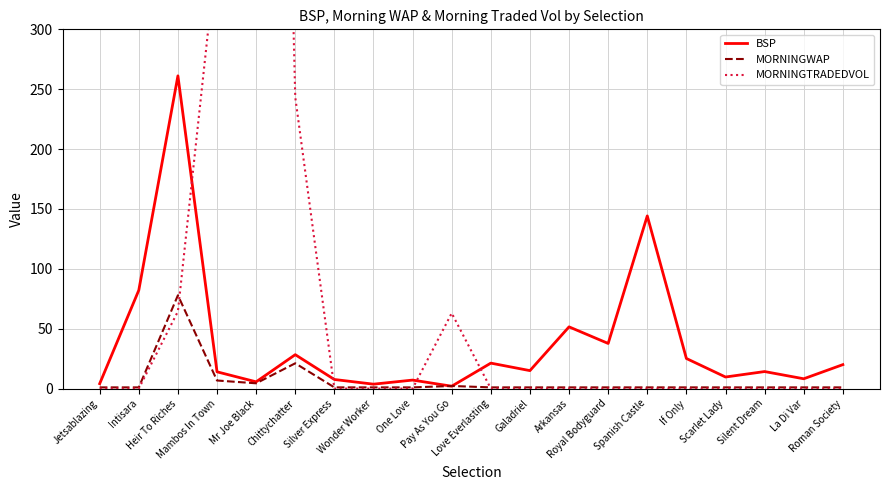

How many categories are shown in the chart?

20